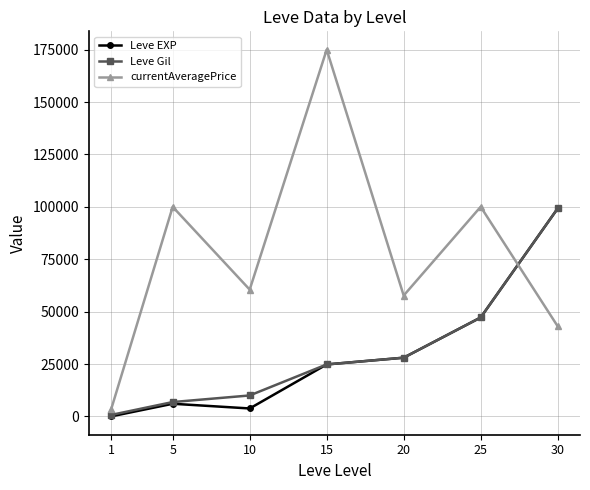

Where is the first local maximum for Leve EXP?

5